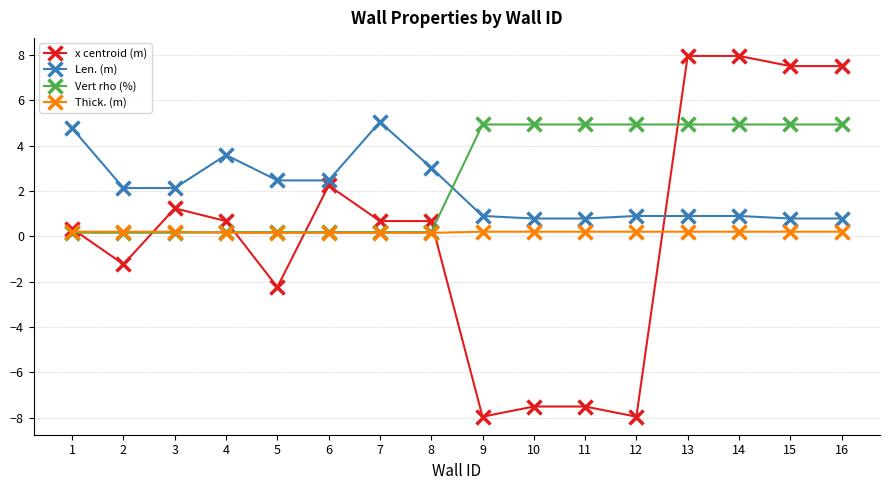

What is the total value across all series at 16?

13.4